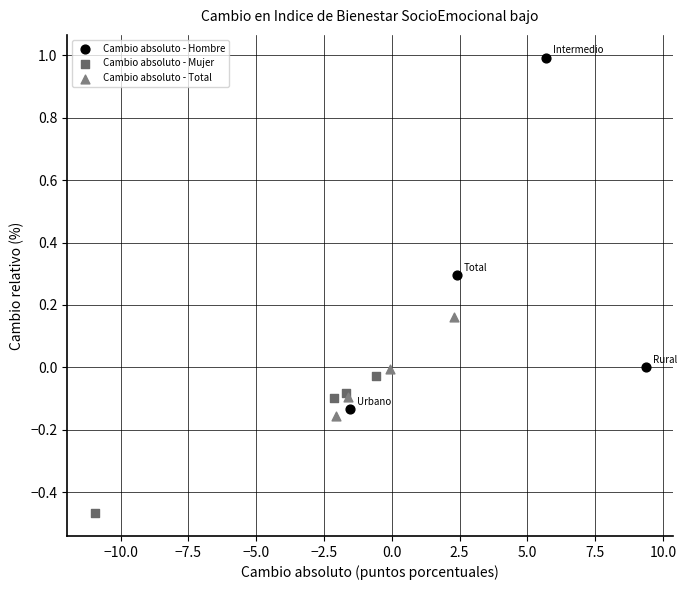

Which series contains the lowest Y value?

Cambio absoluto - Mujer